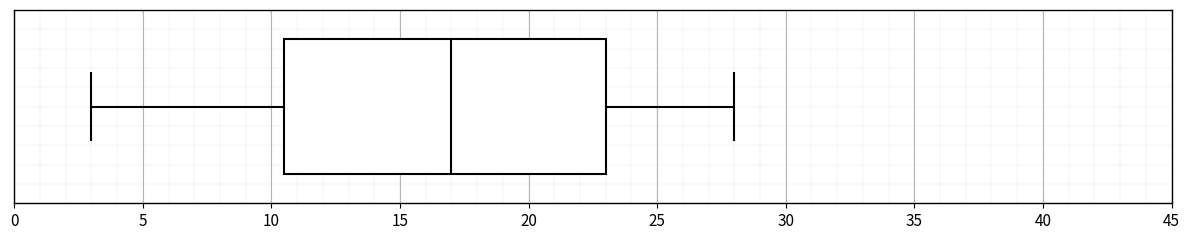

Where does the right whisker of the box end on the x-axis? The values are not printed on the chart, so give them approximately, as read against the axis.

28.0